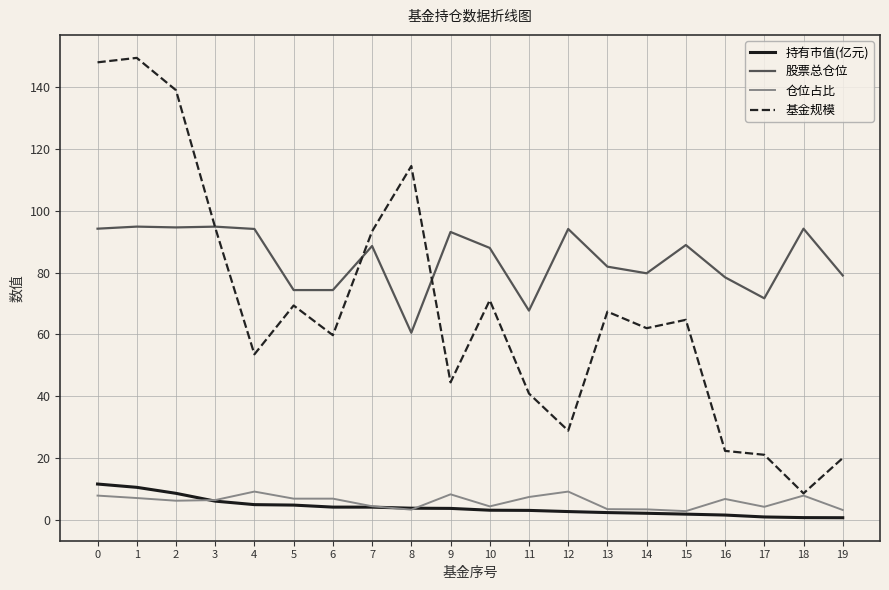

What is the minimum value for 基金规模?

8.5